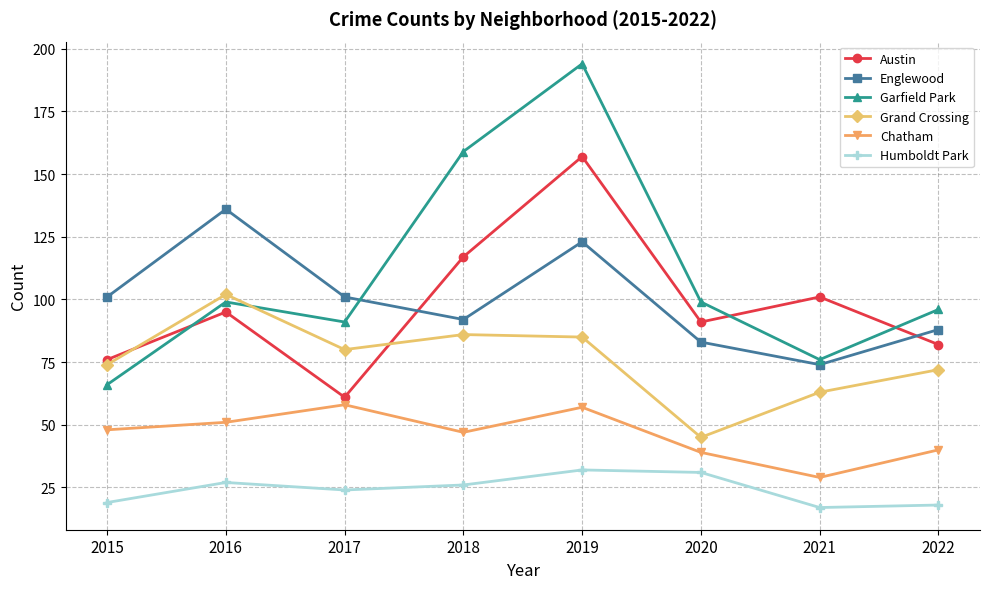

At which label is Garfield Park closest to 130?

2018